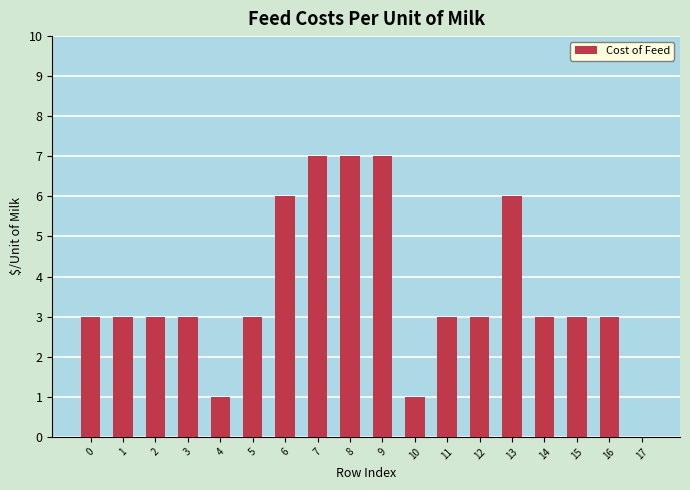

The value at 3 is 3. True or false?

True